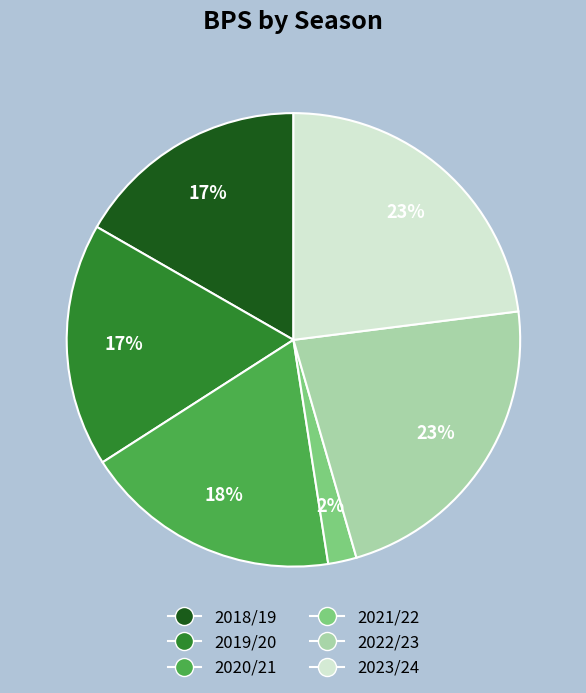

Combined, do 2021/22 and 2023/24 account for over 50%?

No